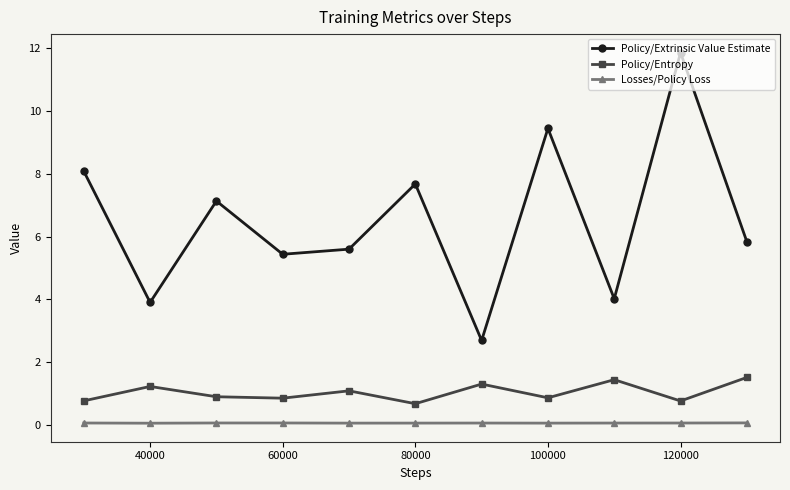

True or false: Policy/Entropy and Policy/Extrinsic Value Estimate cross at least once.

False